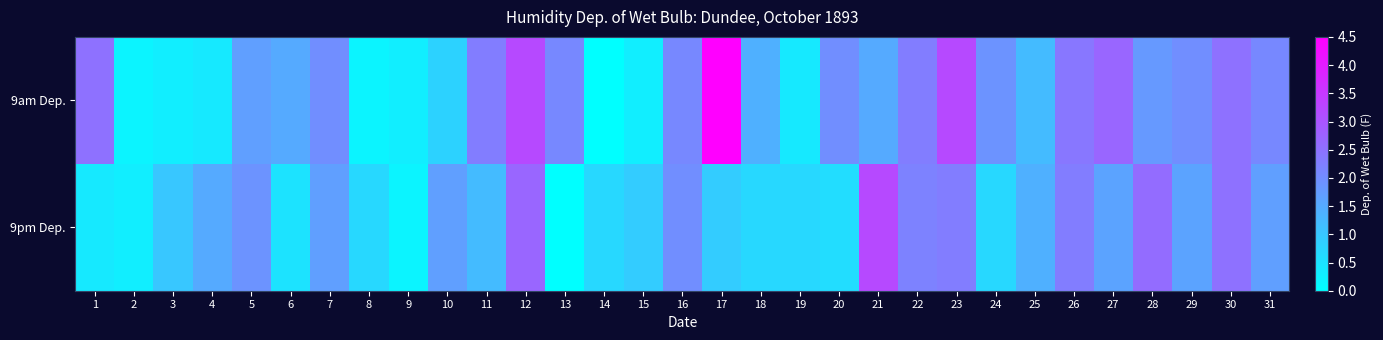

Reading left to right, what are all the values shown in this chart?

9am Dep.: 1=2.5	2=0.2	3=0.3	4=0.4	5=1.7	6=1.5	7=2.0	8=0.2	9=0.3	10=0.8	11=2.3	12=3.2	13=2.1	14=0.0	15=0.3	16=2.1	17=4.5	18=1.4	19=0.4	20=2.0	21=1.5	22=2.3	23=3.2	24=1.9	25=1.2	26=2.4	27=2.7	28=1.8	29=2.0	30=2.5	31=2.1
9pm Dep.: 1=0.4	2=0.3	3=1.0	4=1.5	5=1.9	6=0.5	7=1.7	8=0.7	9=0.2	10=1.7	11=1.2	12=2.7	13=0.0	14=0.7	15=0.9	16=2.0	17=0.9	18=0.7	19=0.7	20=0.6	21=3.2	22=2.2	23=2.3	24=0.7	25=1.4	26=2.3	27=1.6	28=2.6	29=1.6	30=2.5	31=1.7